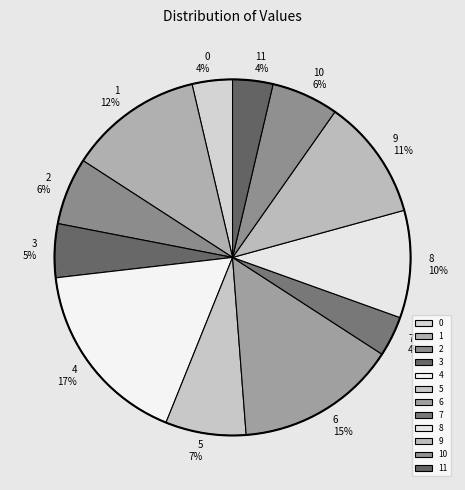

How many slices are in this pie chart?

12